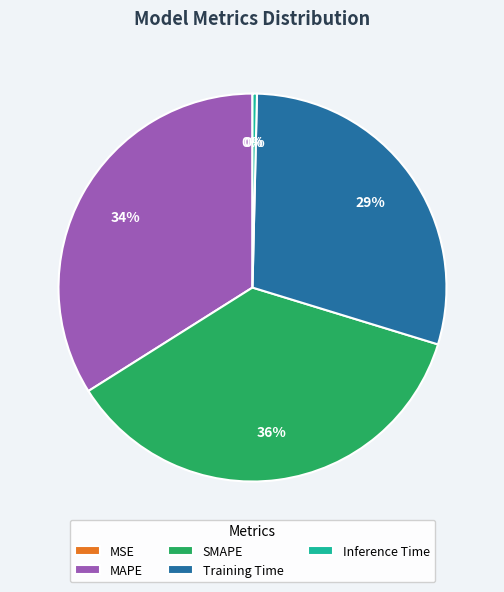

To the nearest percent, what is the average slice percentage?

20%